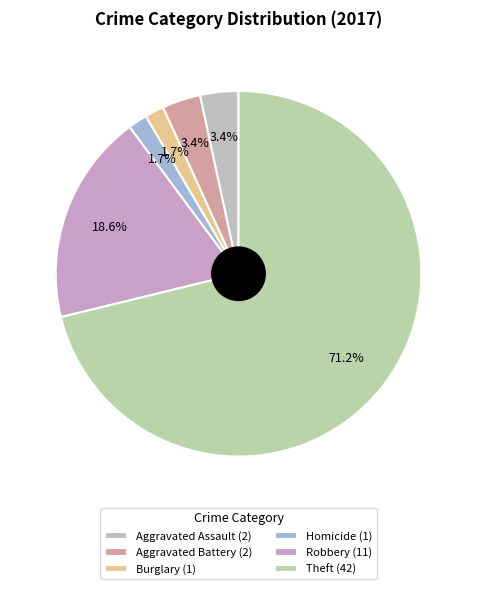

Which slice is the largest?

Theft (42)